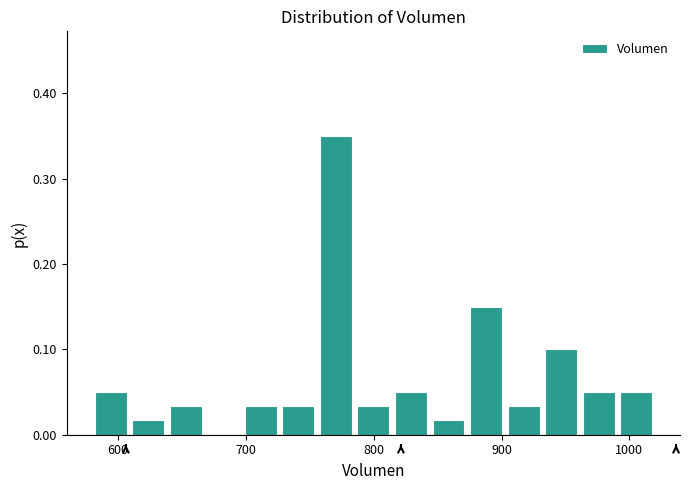

Read against the x-axis, roughly where is the centre of the tallest bar?

770